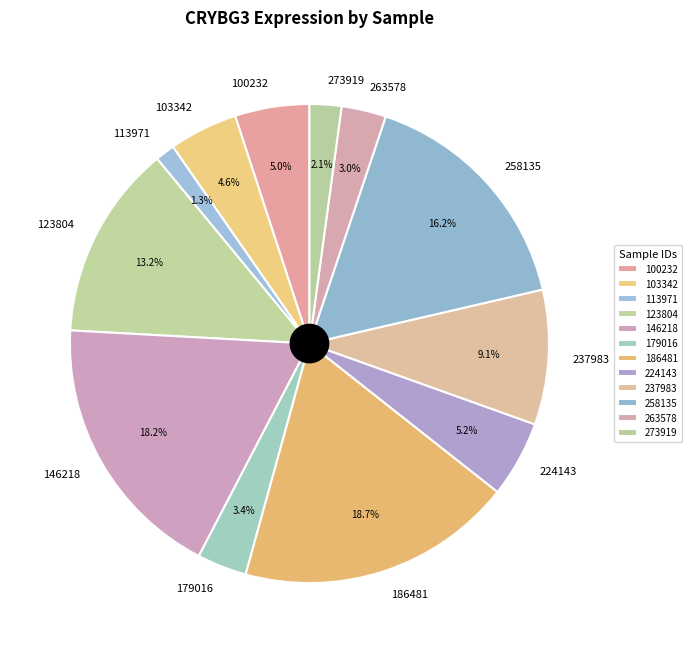

What is the ratio of the value at 263578 to the value at 224143?

0.6